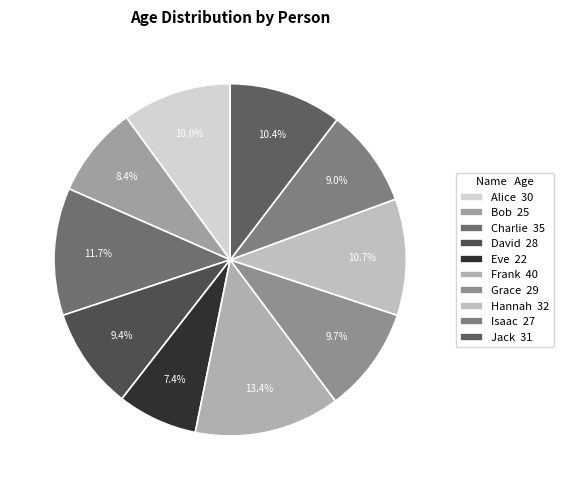

What percentage is NOT represented by Eve?

92.6%